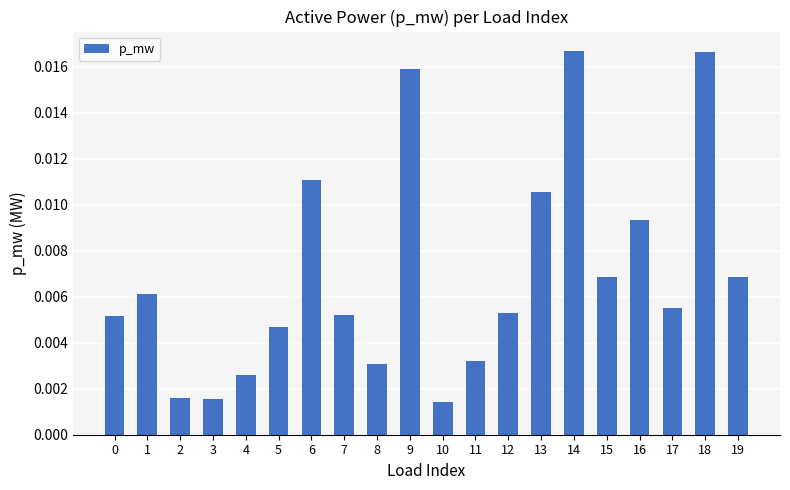

Which has a higher value, 8 or 14?

14